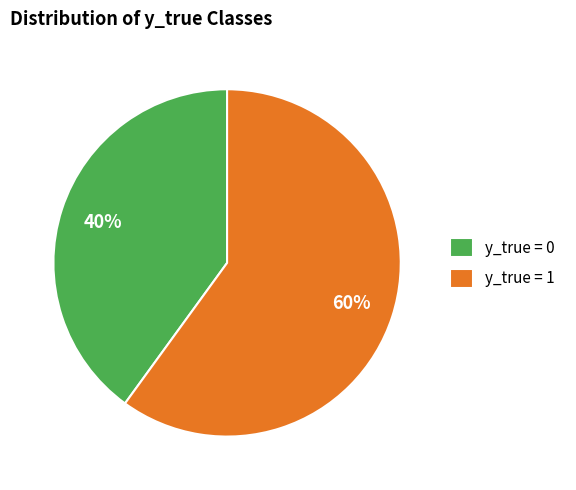

What is the smallest slice in the pie chart?

y_true = 0